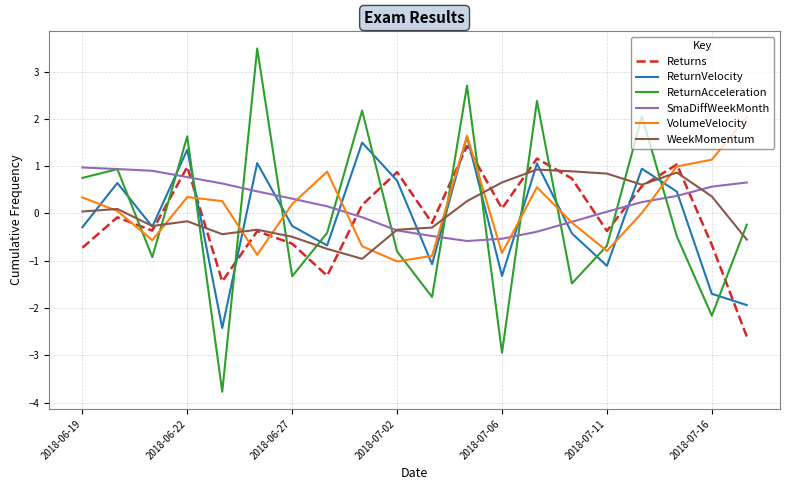

What is the greatest value displayed?

3.5